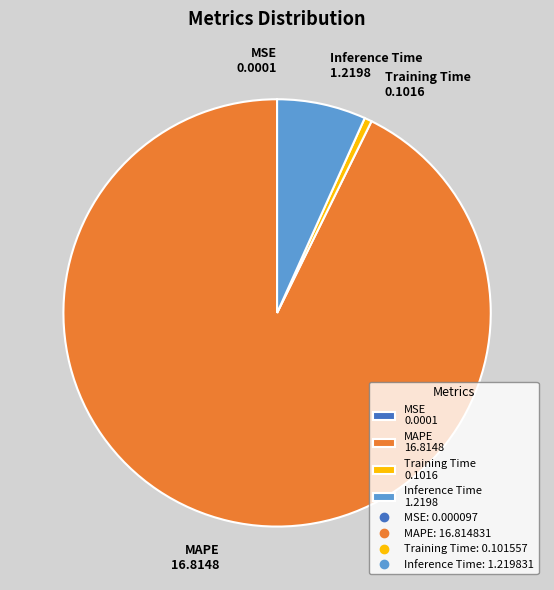

Combined, do MAPE 16.8148 and Inference Time 1.2198 account for over 50%?

Yes